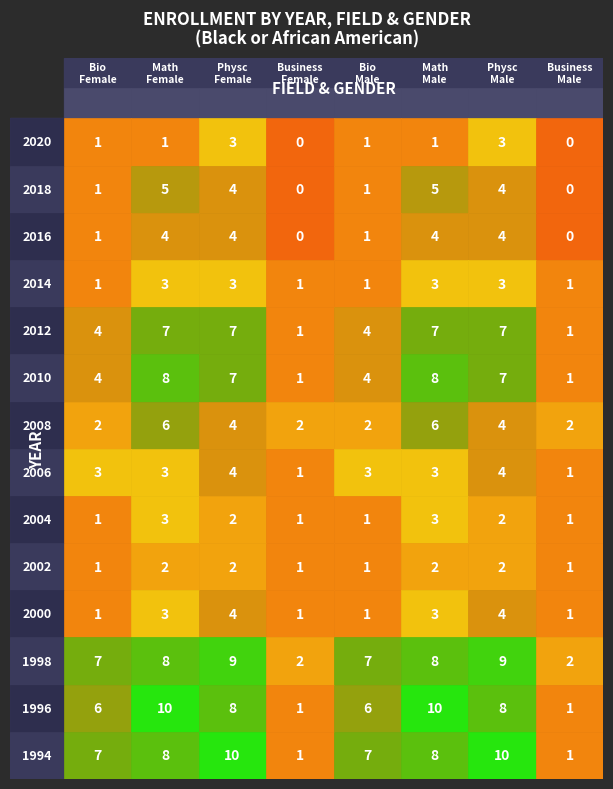

Which series has the largest range (max minus min)?

1996